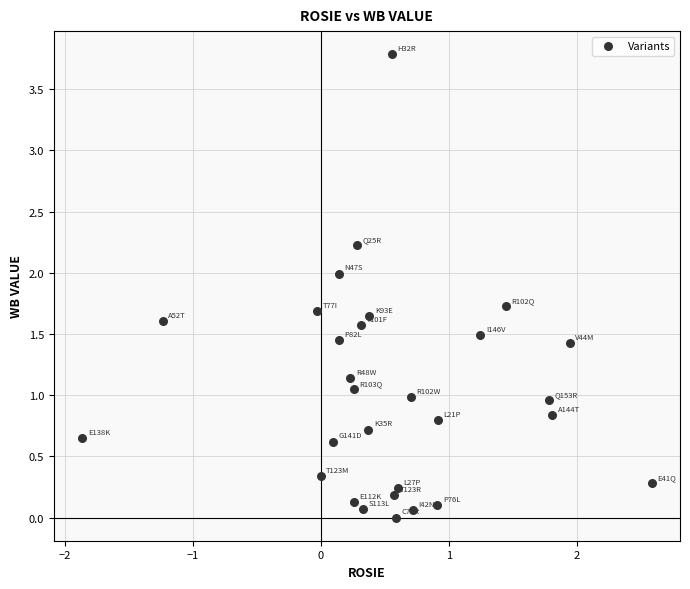

What is the range of X values (max minus min)?

4.4